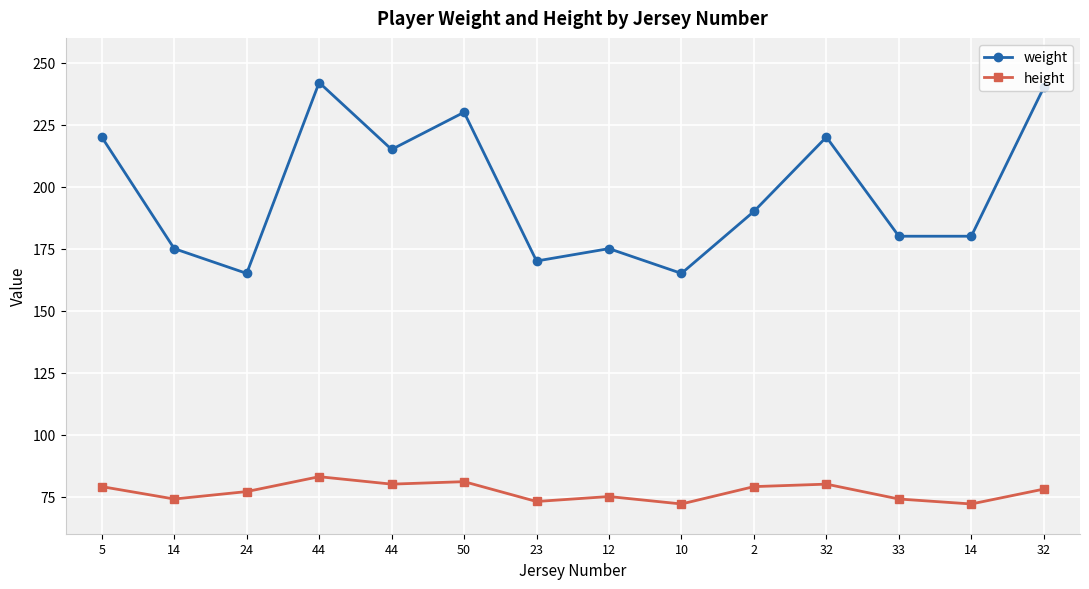

What is the difference between the maximum and minimum values in the weight series?

77